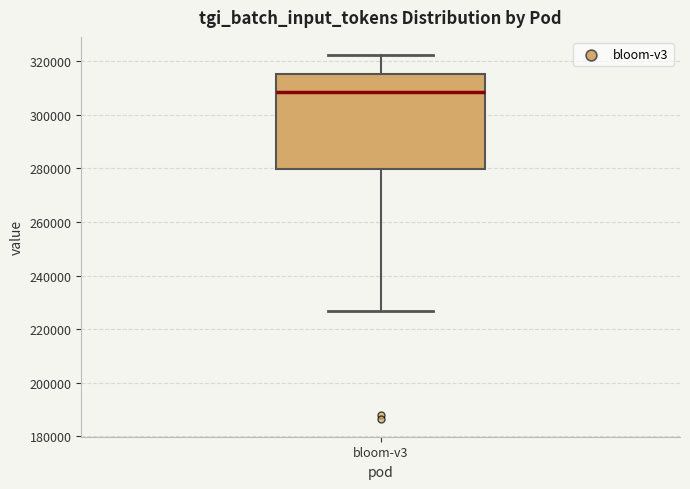

Transcribe this box plot: give where the median line is, the range the box spans, and where the two whiskers end, as read against the y-axis. The values are not printed on the chart, so give them approximately, as read against the axis.

median 308000, box 280000 to 316000, whiskers 226000 to 322000